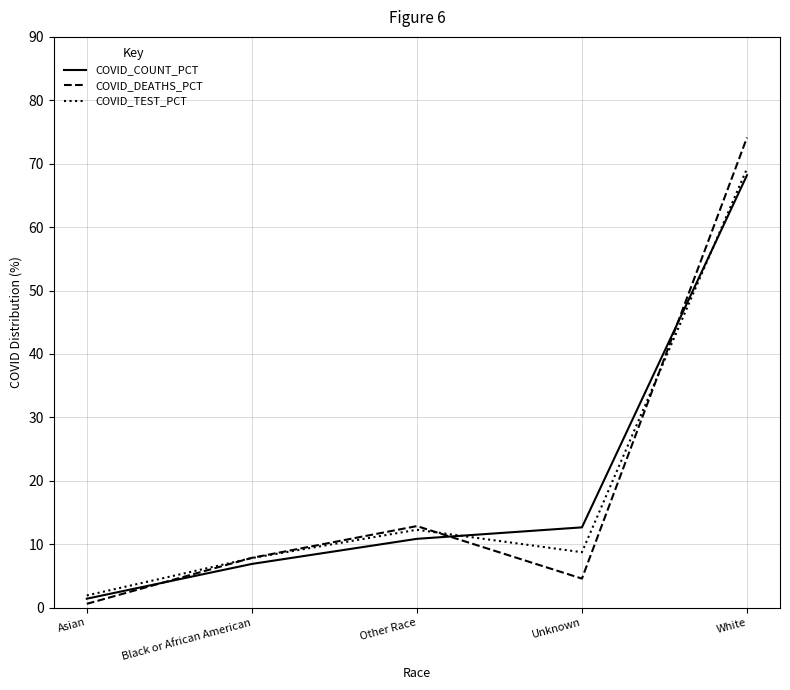

In COVID_TEST_PCT, how many points are higher than both neighbors (excluding endpoints)?

1